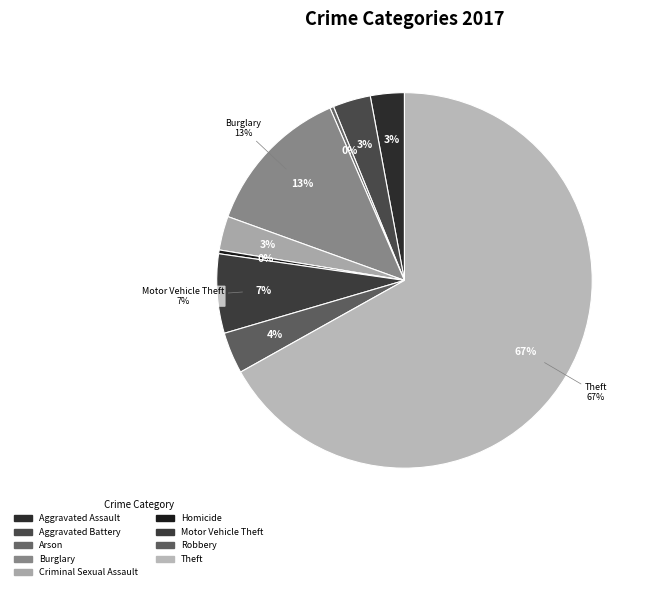

Does Homicide account for over 50% of the chart?

No